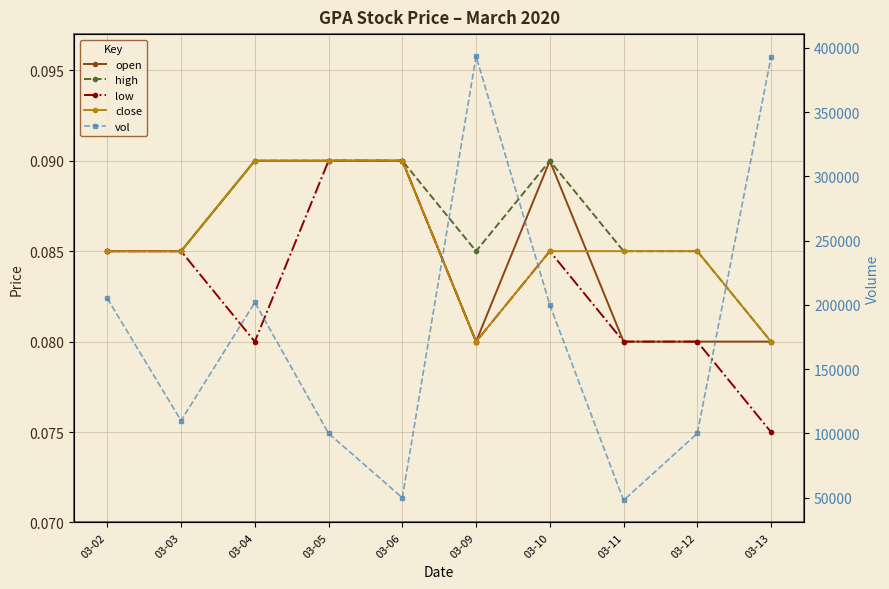

Which has a higher value, 03-03 or 03-09?

03-03